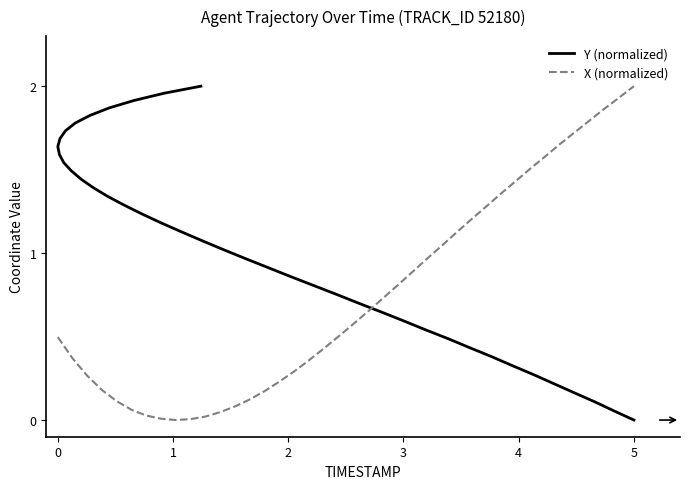

Reading left to right, transcribe all the data shown in this chart.

Y (normalized): 2.0	2.0	1.9	1.9	1.8	1.8	1.7	1.7	1.6	1.6	1.5	1.5	1.4	1.4	1.3	1.3	1.2	1.2	1.1	1.1	1.0	1.0	0.9	0.9	0.8	0.8	0.7	0.6	0.6	0.5	0.5	0.4	0.4	0.3	0.3	0.2	0.2	0.1	0.1	0.0
X (normalized): 0.5	0.4	0.3	0.2	0.1	0.1	0.0	0.0	0.0	0.0	0.0	0.0	0.1	0.1	0.2	0.2	0.3	0.4	0.4	0.5	0.6	0.7	0.7	0.8	0.9	1.0	1.0	1.1	1.2	1.3	1.4	1.4	1.5	1.6	1.7	1.7	1.8	1.9	1.9	2.0